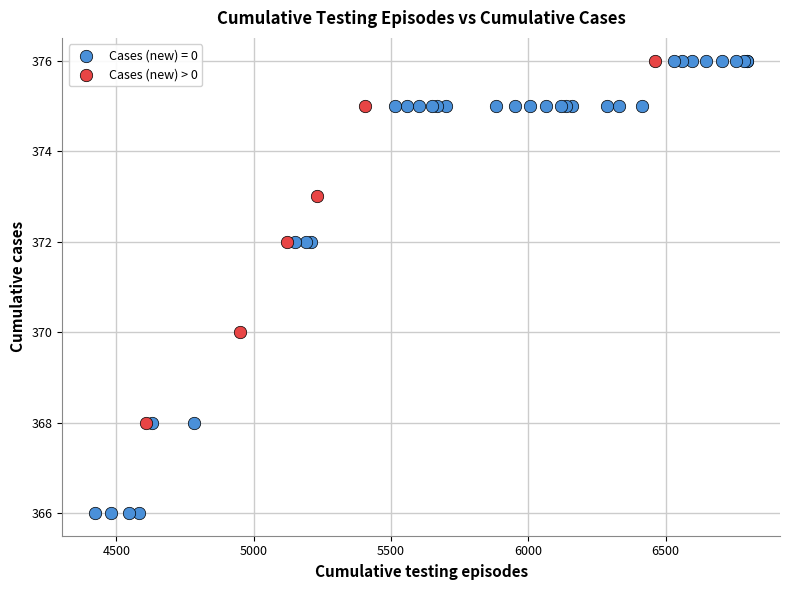

Which series has the largest Y range (max minus min)?

Cases (new) = 0